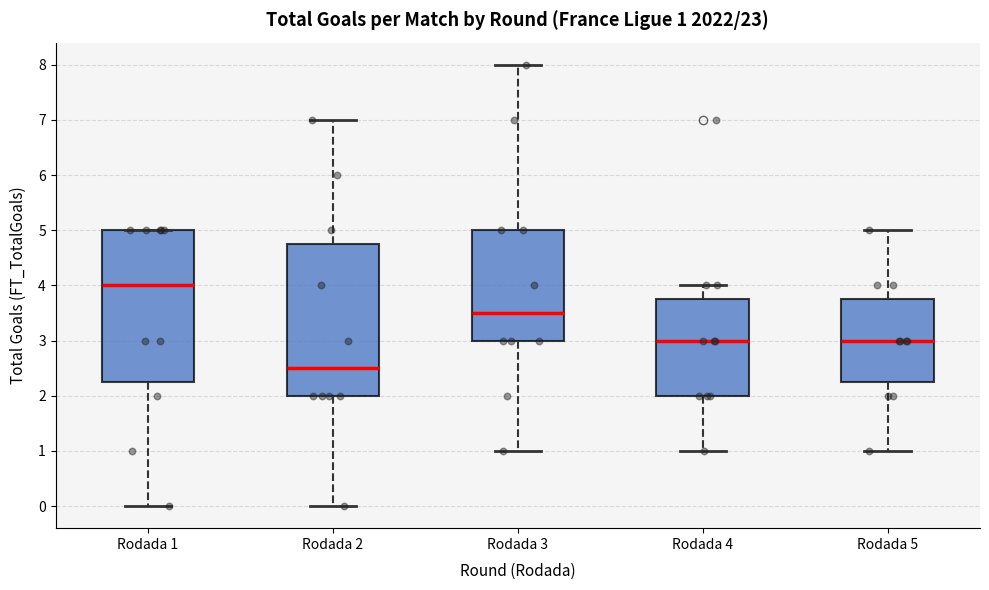

Which box's median line is the lowest?

Rodada 2